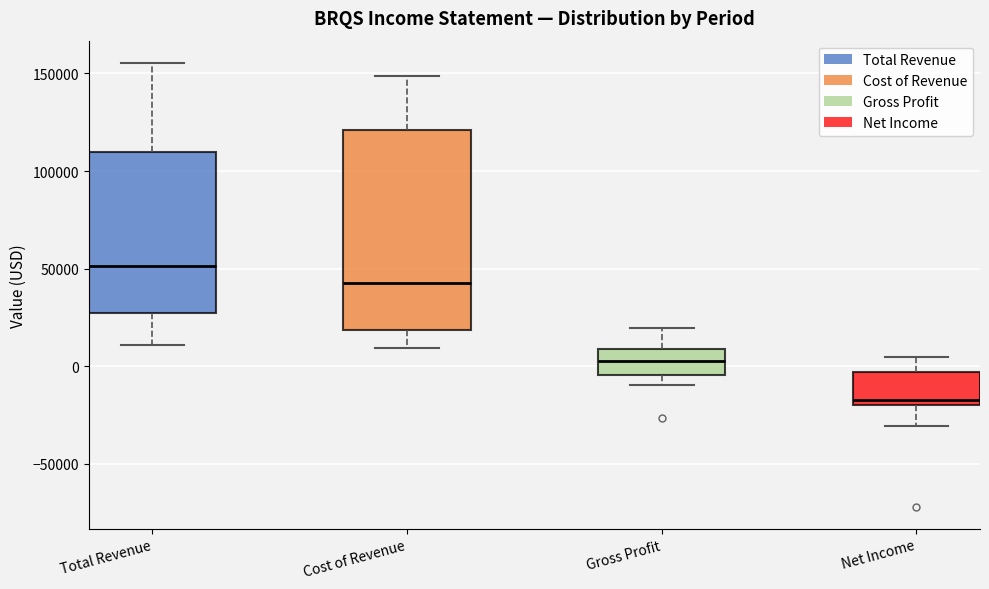

Comparing the boxes themselves (not the whiskers), which one is the tallest?

Cost of Revenue